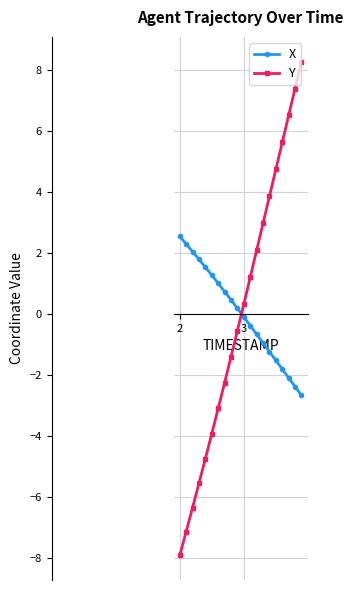

At how many categories does at least one series exceed 5?

4